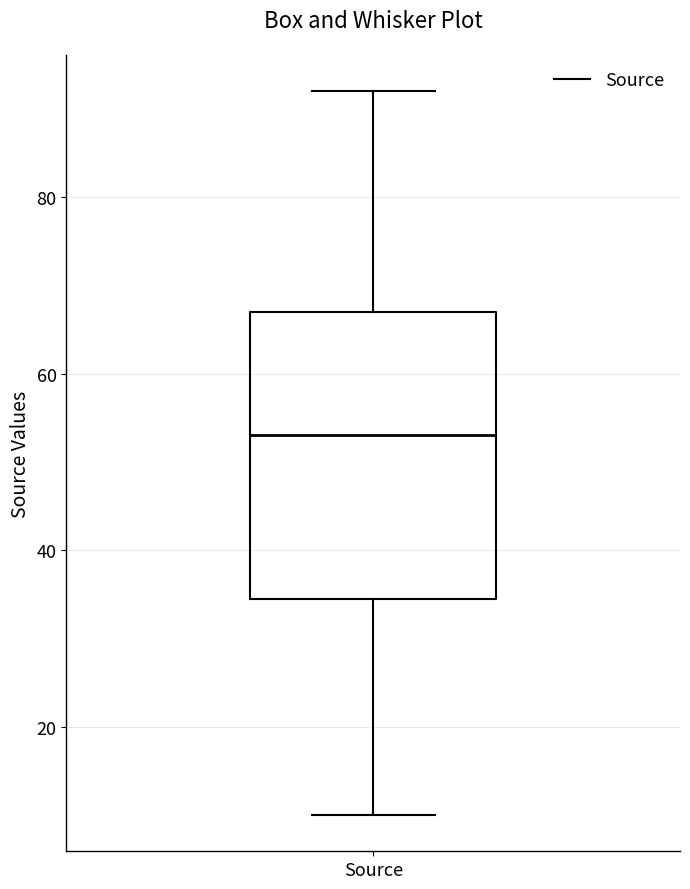

Transcribe this box plot: give where the median line is, the range the box spans, and where the two whiskers end, as read against the y-axis. The values are not printed on the chart, so give them approximately, as read against the axis.

median 54, box 34 to 68, whiskers 10 to 92